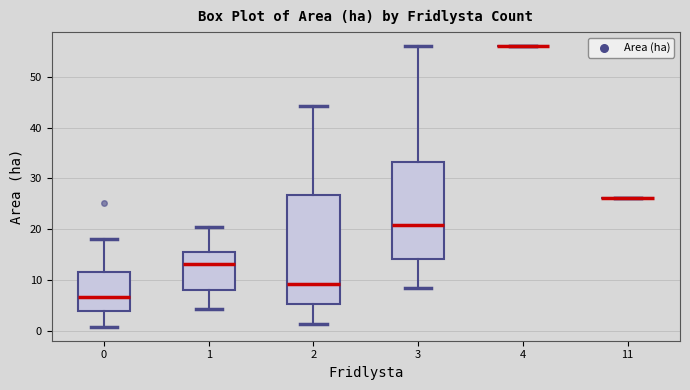

Reading left to right, read every box against the y-axis: the position of its median line, the range the box covers, and the ends of its whiskers. The values are not printed on the chart, so give them approximately, as read against the axis.

0: median 7, box 4 to 12, whiskers 1 to 18
1: median 13, box 8 to 15, whiskers 4 to 21
2: median 9, box 5 to 27, whiskers 1 to 44
3: median 21, box 14 to 33, whiskers 8 to 56
4: box collapsed to a line at 56, whiskers 56 to 56
11: box collapsed to a line at 26, whiskers 26 to 26